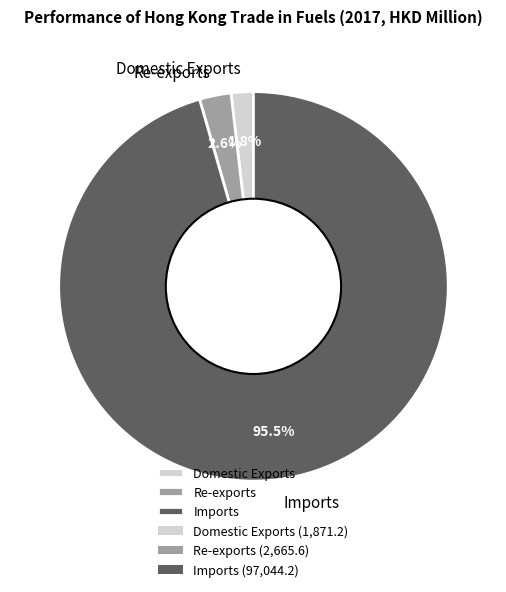

Which category has the biggest portion of the pie?

Imports